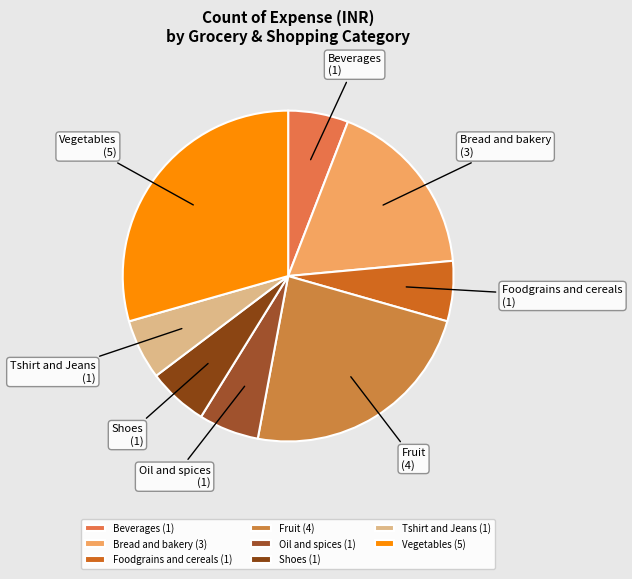

Is it true that Foodgrains and cereals is 6% of the pie?

True